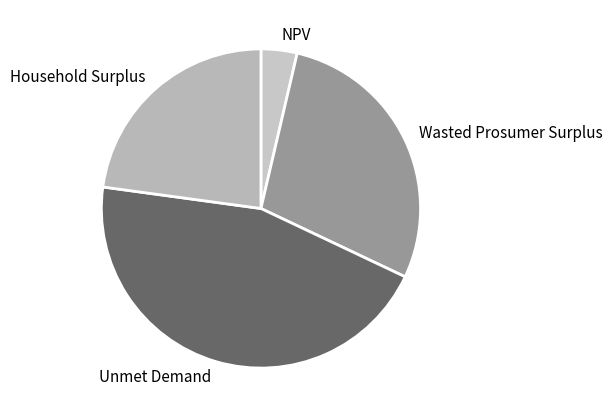

Which has a higher value, Wasted Prosumer Surplus or Unmet Demand?

Unmet Demand